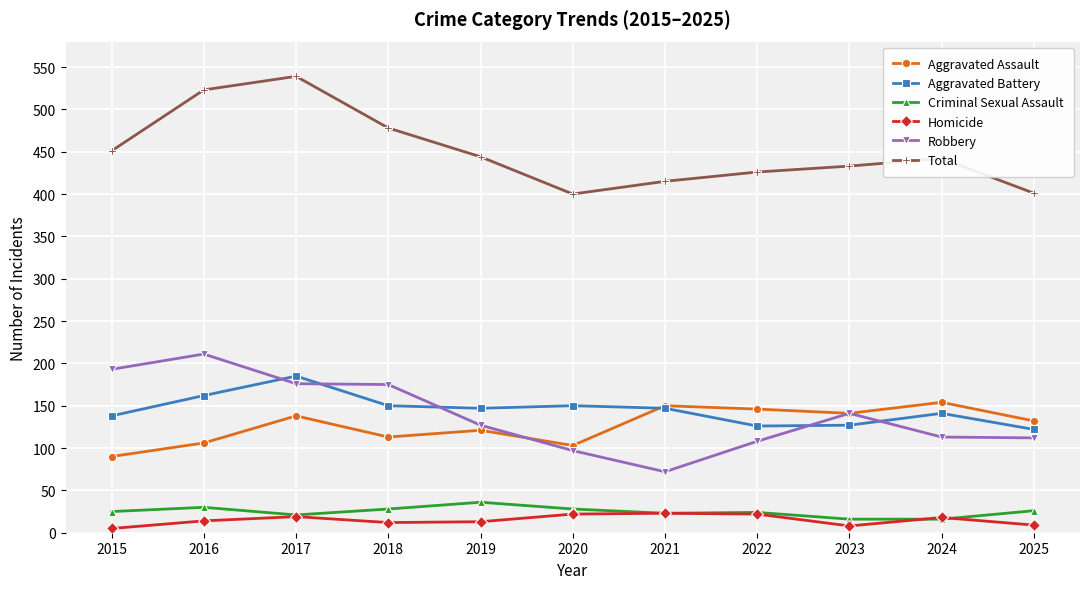

Between 2017 and 2025, which series saw the biggest shift?

Total